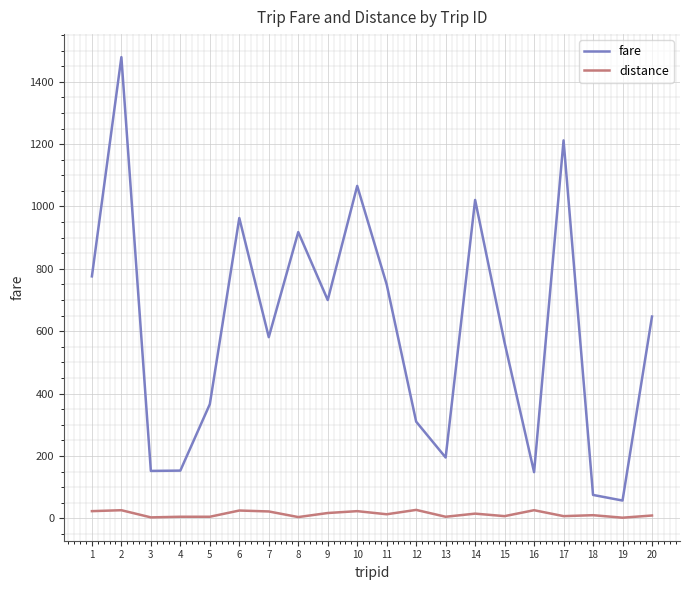

What is the maximum value for fare?

1479